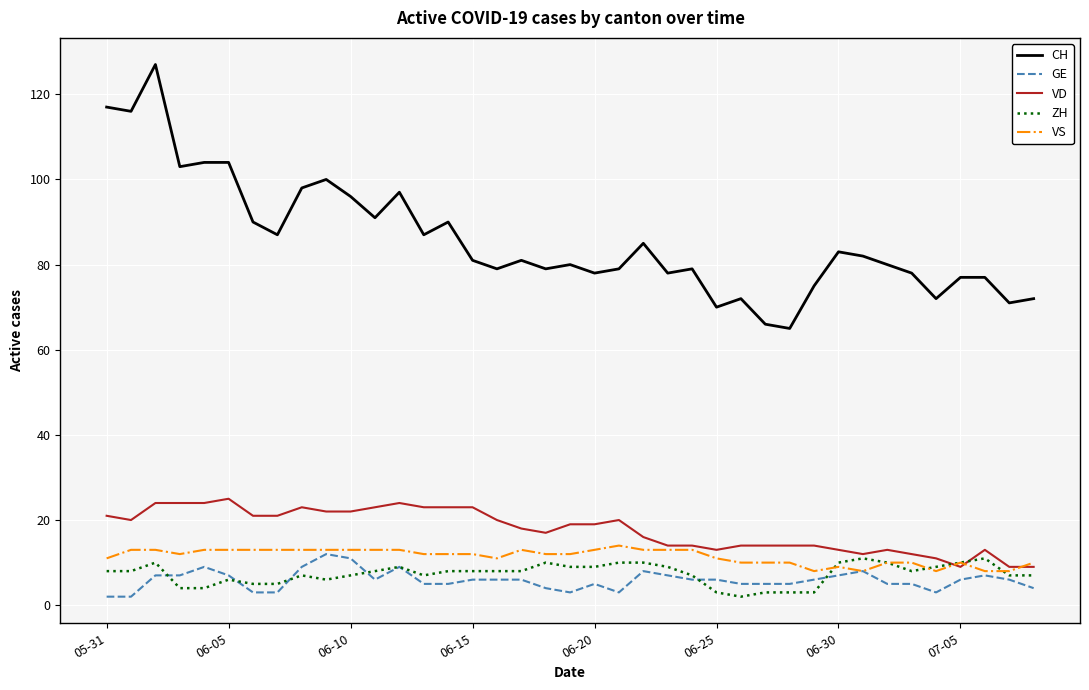

What is the maximum value for GE?

12